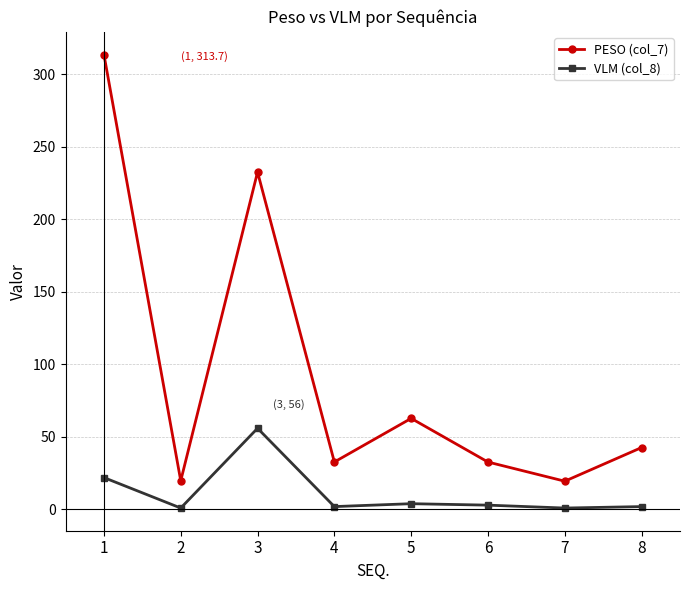

The value of VLM (col_8) at 1 is 35.1. True or false?

False